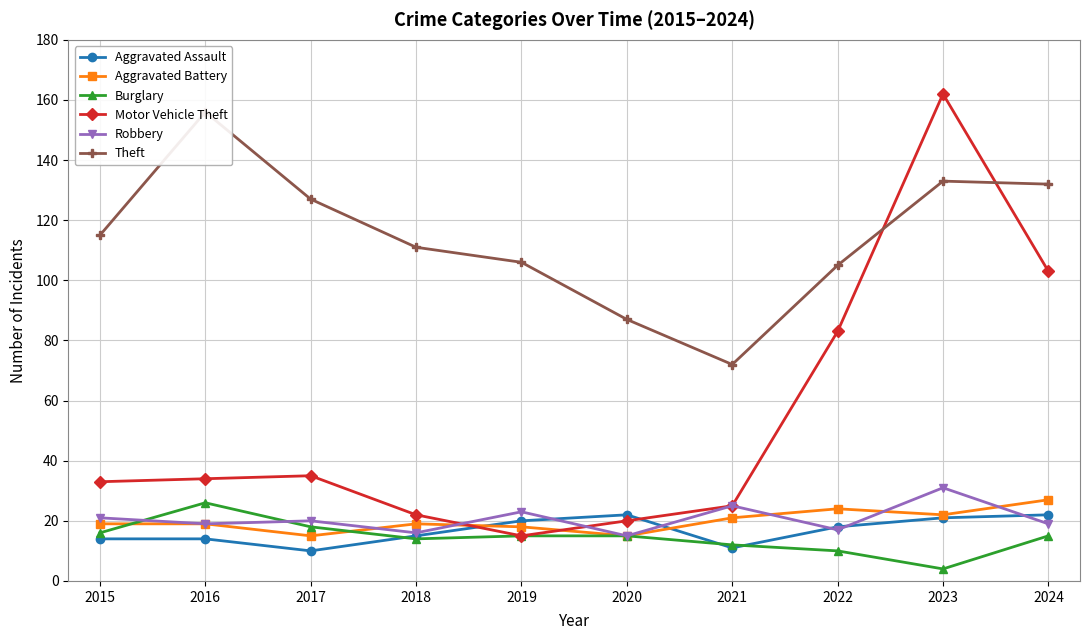

At which label is Robbery closest to 23?

2019